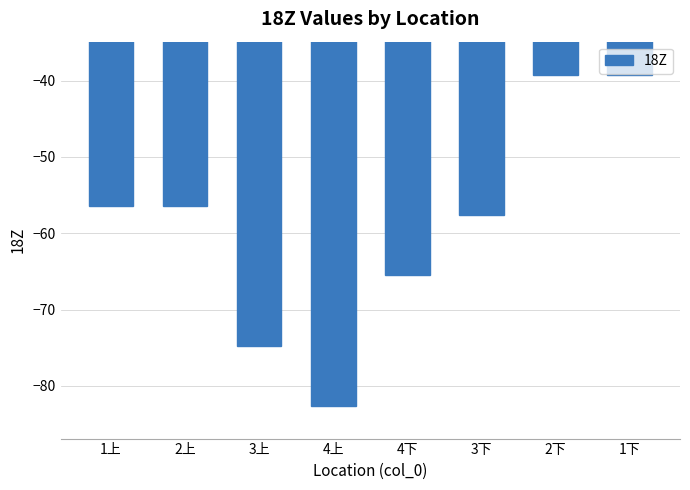

How many bars are there in total?

8